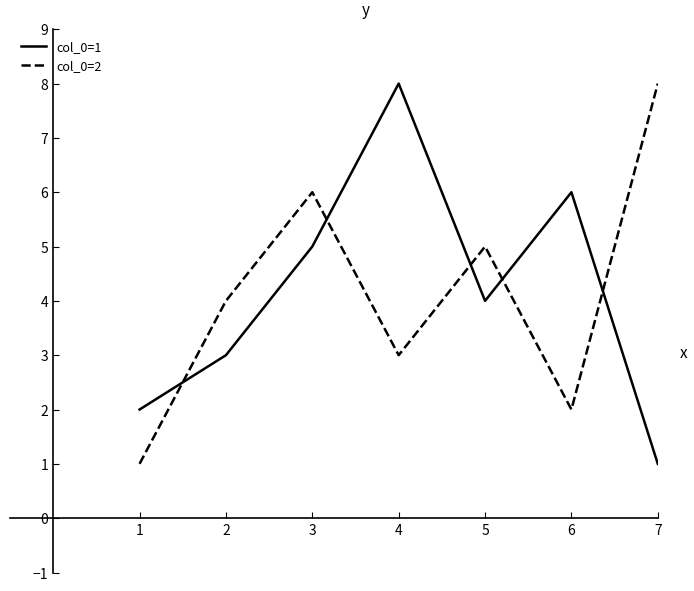

What is the sum of all col_0=1 values?

29